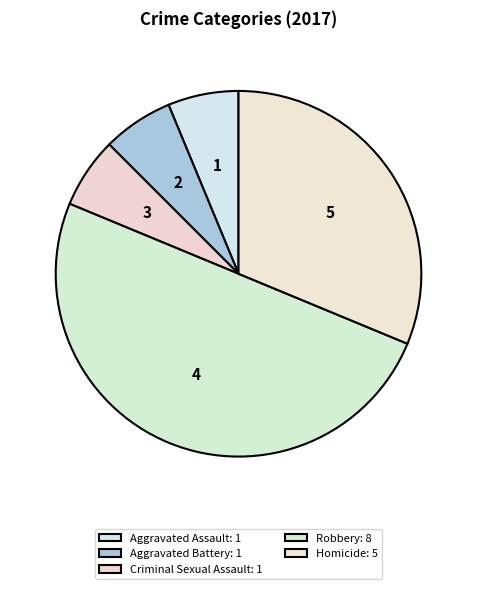

What percentage is NOT represented by Robbery?

50.0%